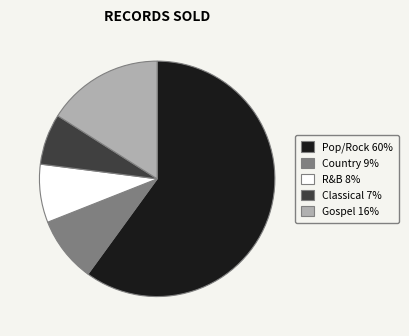

Is there any slice that represents more than half of the pie?

Yes